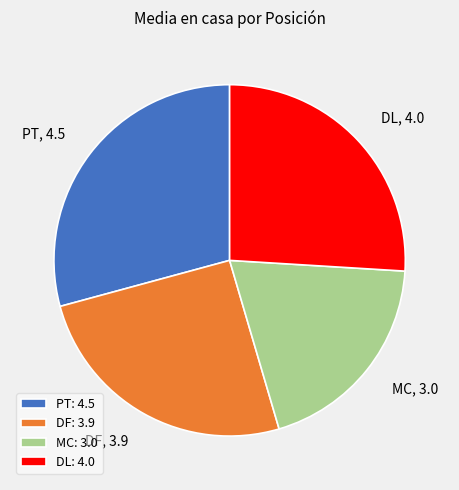

Is it true that MC is 19% of the pie?

True